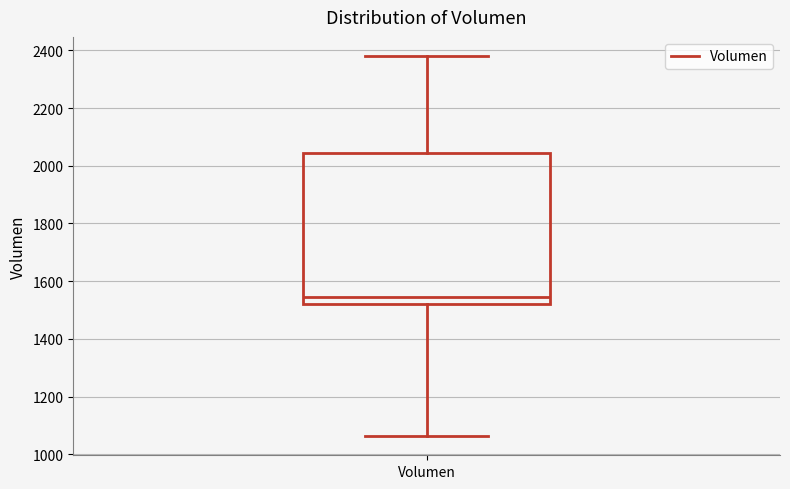

Read this box plot against the y-axis: the position of the median line, the range covered by the box, and the ends of both whiskers. The values are not printed on the chart, so give them approximately, as read against the axis.

median 1540, box 1520 to 2040, whiskers 1060 to 2380